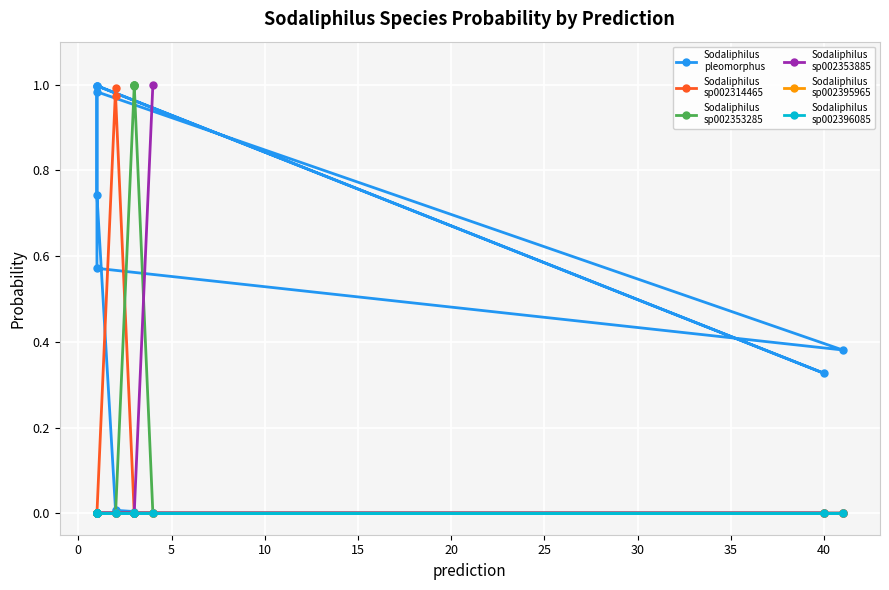

How many lines are shown in the chart?

6